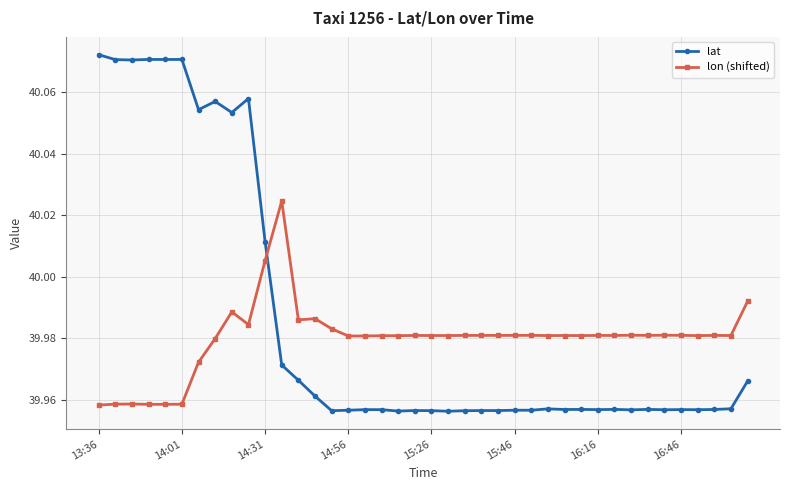

Which series has the largest total across all categories?

lat